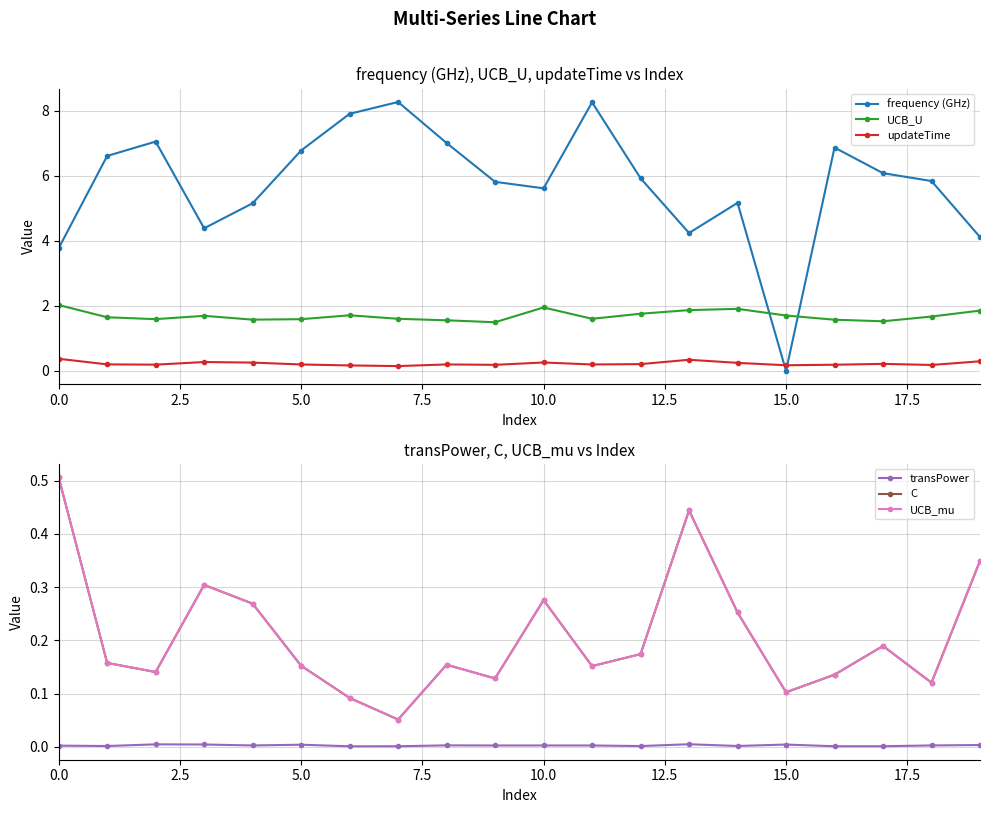

The value of transPower at 17 is 0.0. True or false?

False